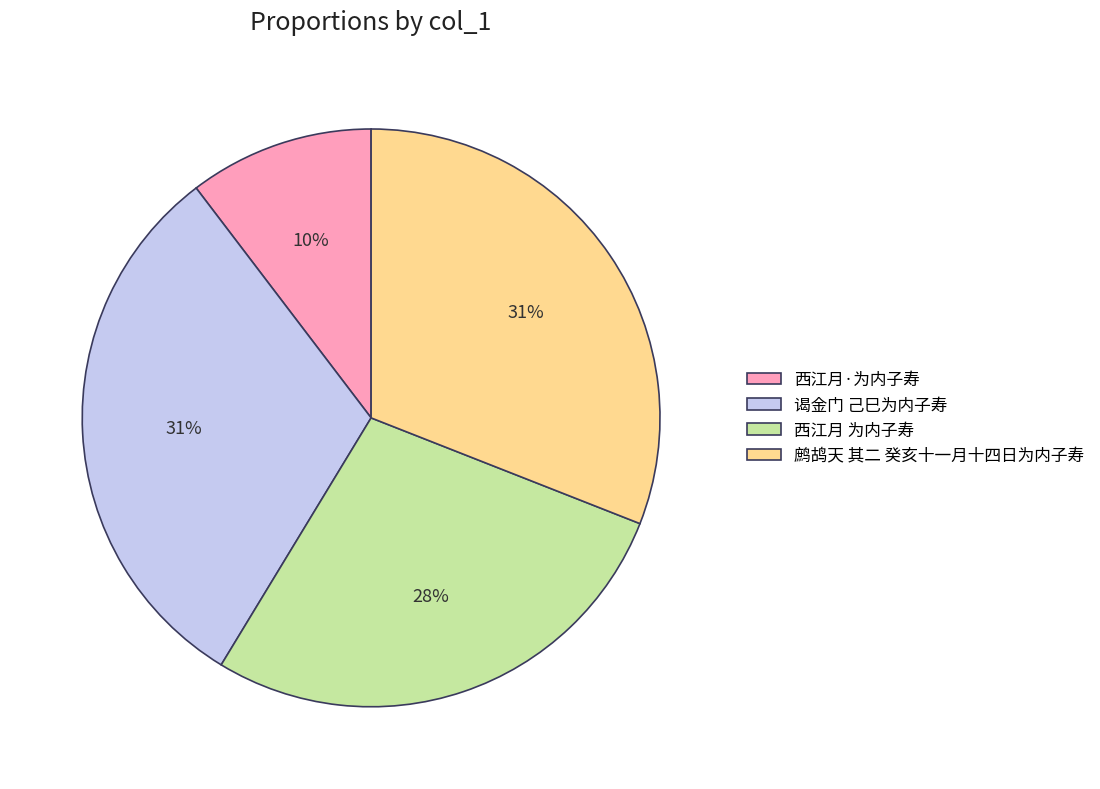

The 谒金门 己巳为内子寿 slice represents 37% of the pie. True or false?

False